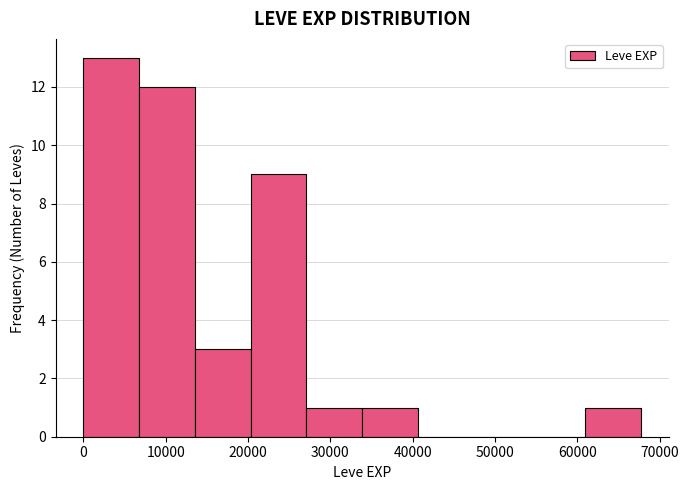

Reading left to right, transcribe this chart: for each bar, give the range it covers on the x-axis and its height. Neither the bar edges nor the heights are printed on the chart, so give them approximately, as read against the axes.

0 to 7000: 13
7000 to 14000: 12
14000 to 20000: 3
20000 to 27000: 9
27000 to 34000: 1
34000 to 41000: 1
41000 to 47000: 0
47000 to 54000: 0
54000 to 61000: 0
61000 to 68000: 1